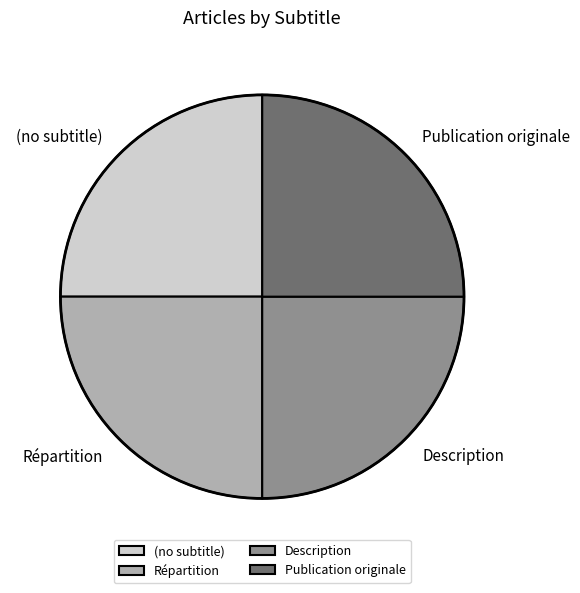

Does Description represent more than half of the total?

No